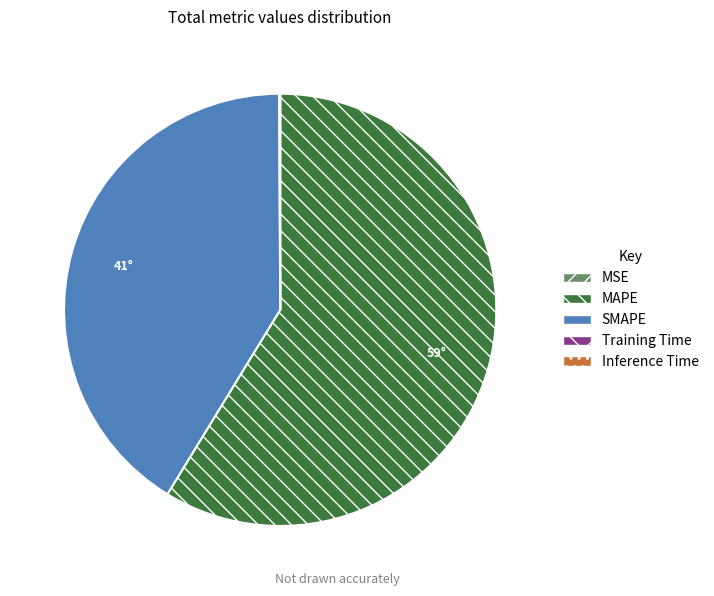

The SMAPE slice represents 41% of the pie. True or false?

True